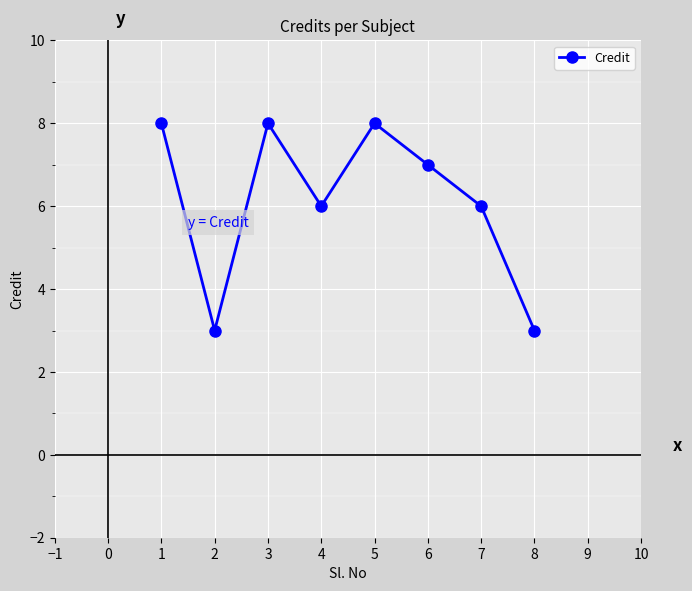

What is the value of the 1st point from the left?

8